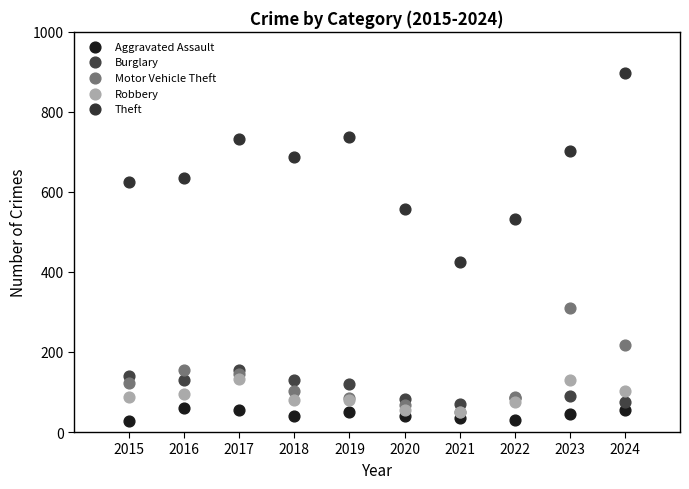

Across all series, what Y value is closest to 463?

426